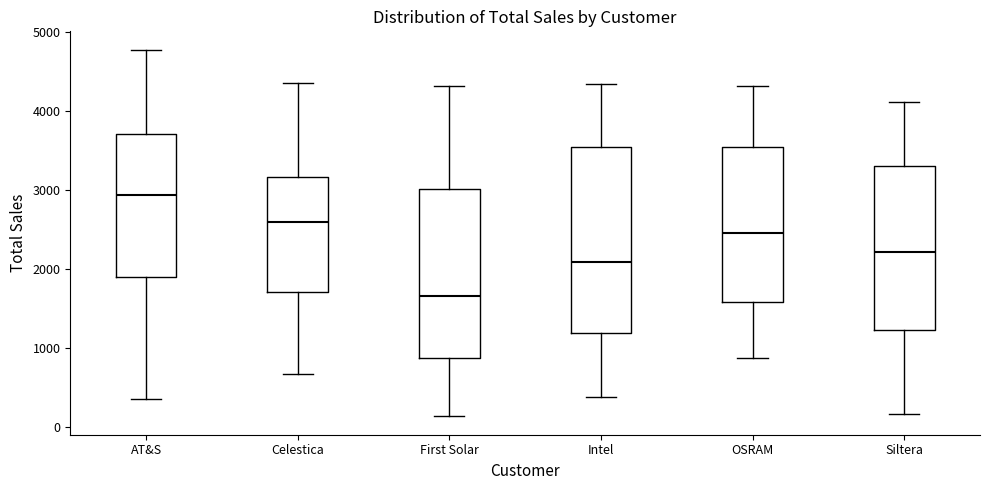

Where does the median line of the box for Intel sit on the y-axis? The values are not printed on the chart, so give them approximately, as read against the axis.

2100